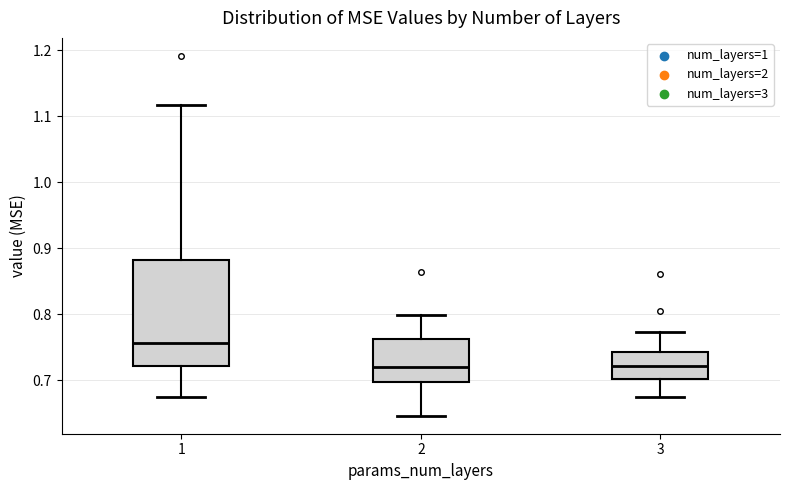

Where does the upper whisker of the box at x = 3 end on the y-axis? The values are not printed on the chart, so give them approximately, as read against the axis.

0.77